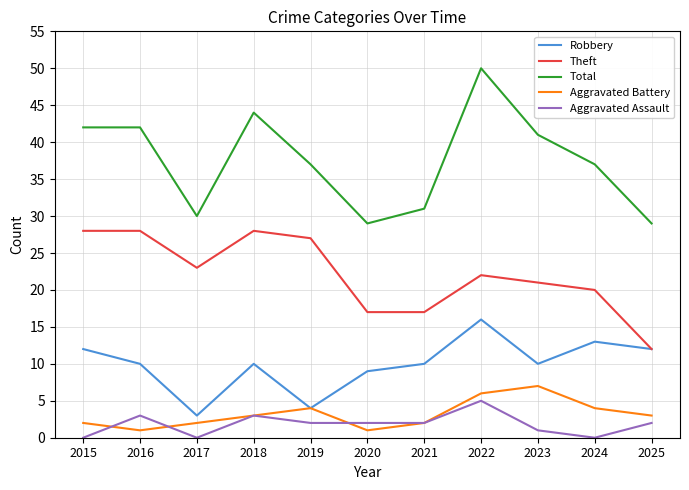

What is the difference between the highest and lowest values at 2015?

42